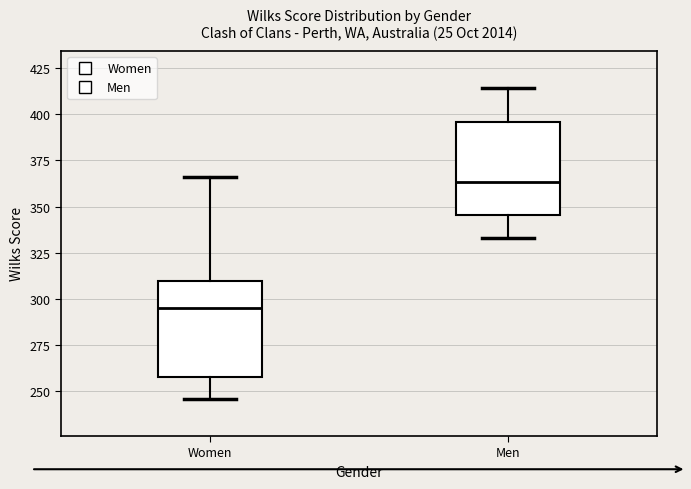

Reading left to right, transcribe this box plot: for each box, give where its median line is, the range the box spans, and where its two whiskers end, as read against the y-axis. The values are not printed on the chart, so give them approximately, as read against the axis.

Women: median 295, box 260 to 310, whiskers 245 to 365
Men: median 365, box 345 to 395, whiskers 335 to 415